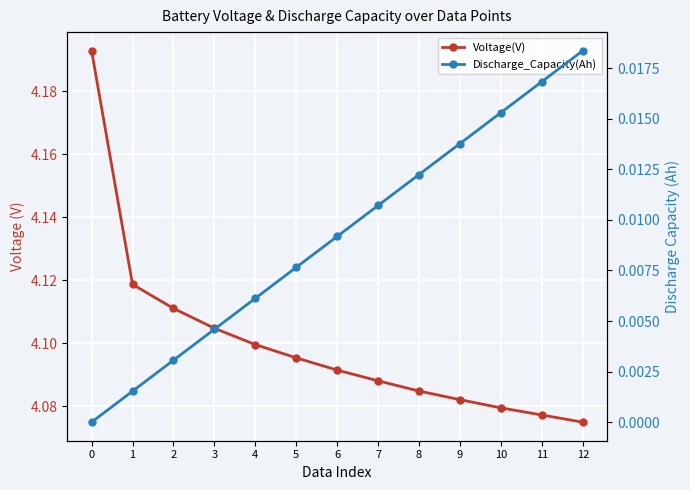

Reading left to right, transcribe all the data shown in this chart.

Voltage(V): 4.2	4.1	4.1	4.1	4.1	4.1	4.1	4.1	4.1	4.1	4.1	4.1	4.1
Discharge_Capacity(Ah): 0.0	0.0	0.0	0.0	0.0	0.0	0.0	0.0	0.0	0.0	0.0	0.0	0.0